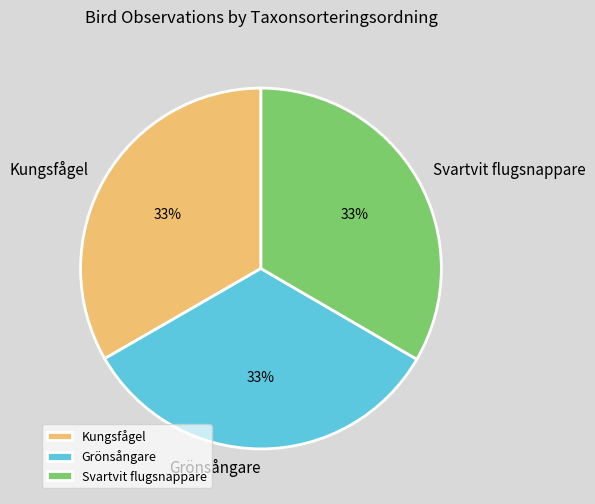

To the nearest percent, what percentage of the pie is Grönsångare?

33%